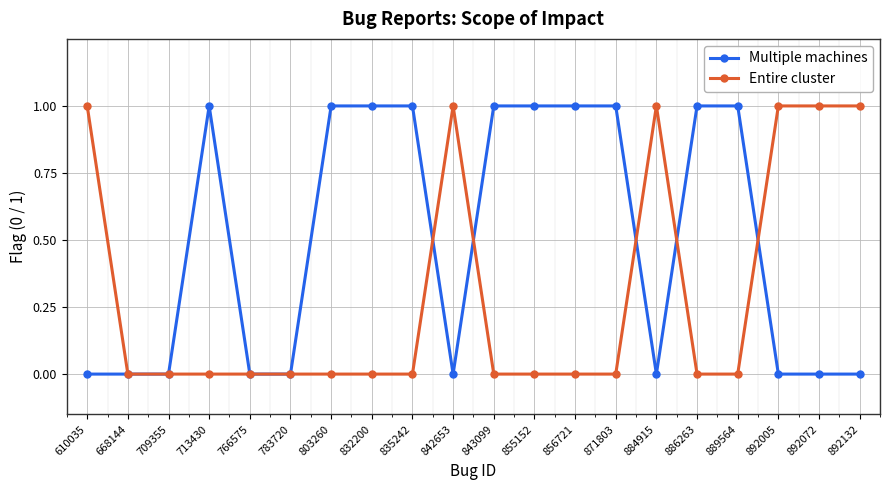

How many lines are shown in the chart?

2